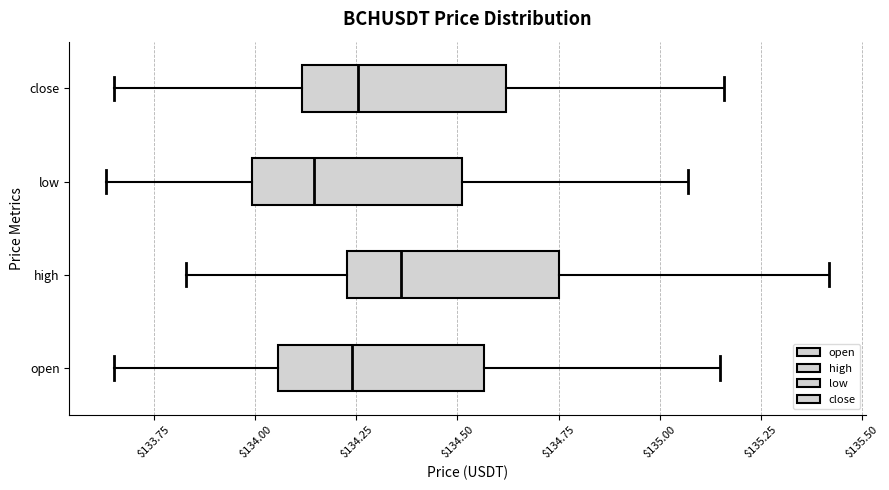

Reading bottom to top, read every box against the x-axis: the position of its median line, the range the box covers, and the ends of its whiskers. The values are not printed on the chart, so give them approximately, as read against the axis.

open: median 134.25, box 134.05 to 134.55, whiskers 133.65 to 135.15
high: median 134.35, box 134.25 to 134.75, whiskers 133.85 to 135.40
low: median 134.15, box 134.00 to 134.50, whiskers 133.65 to 135.05
close: median 134.25, box 134.10 to 134.60, whiskers 133.65 to 135.15